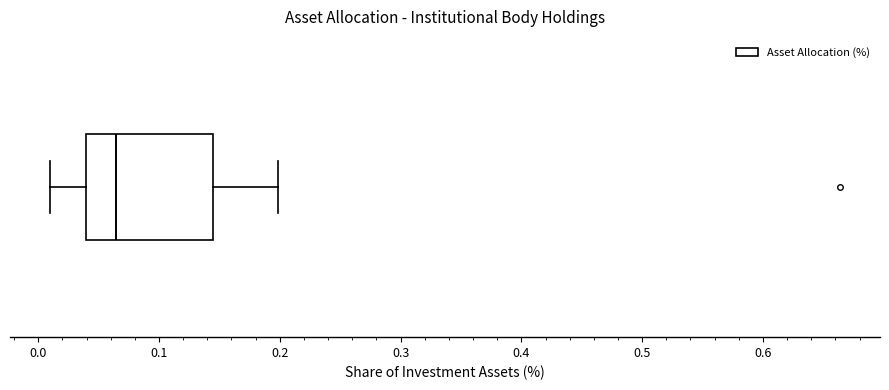

Transcribe this box plot: give where the median line is, the range the box spans, and where the two whiskers end, as read against the x-axis. The values are not printed on the chart, so give them approximately, as read against the axis.

median 0.06, box 0.04 to 0.14, whiskers 0.01 to 0.20